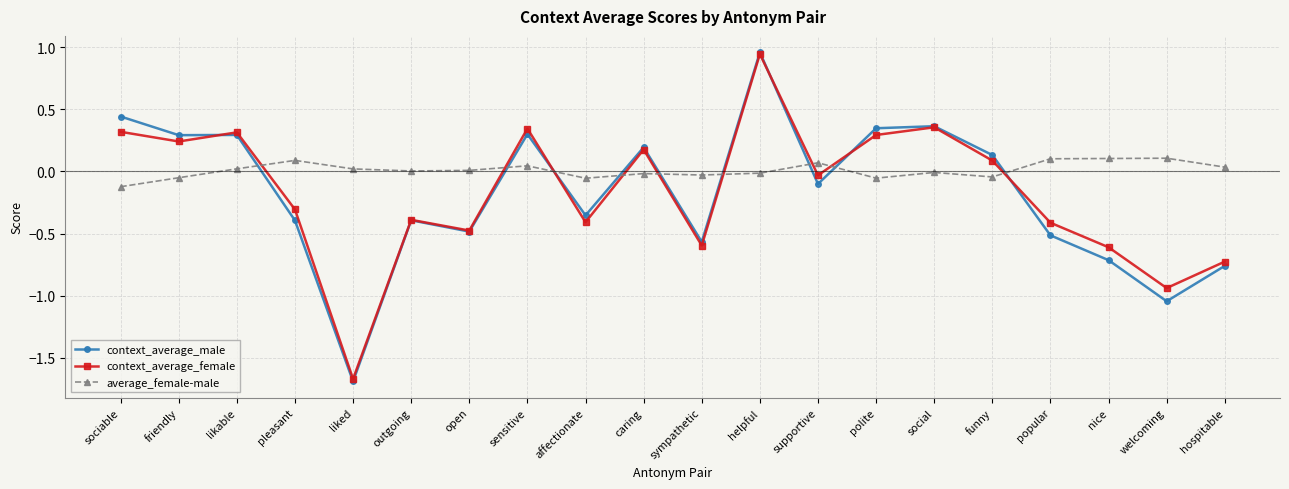

How many values in the context_average_male series are below 0?

11